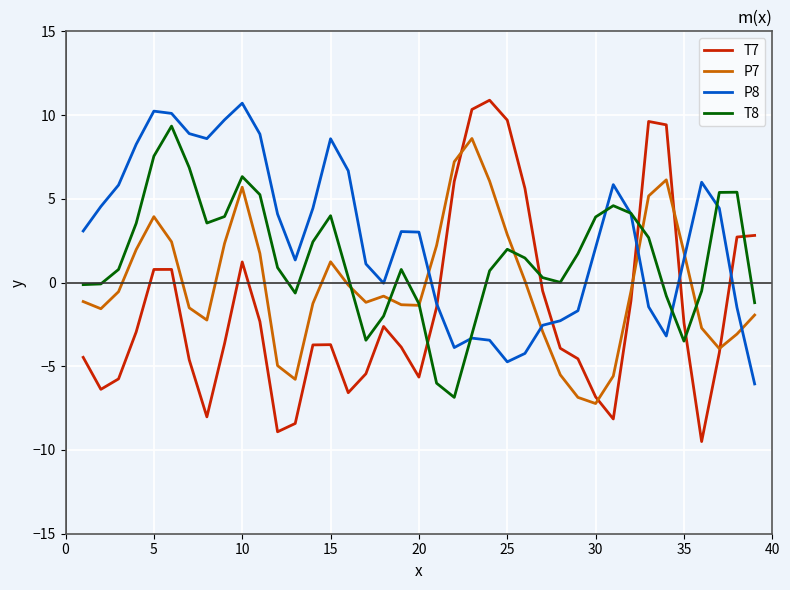

Which series has the largest total across all categories?

P8